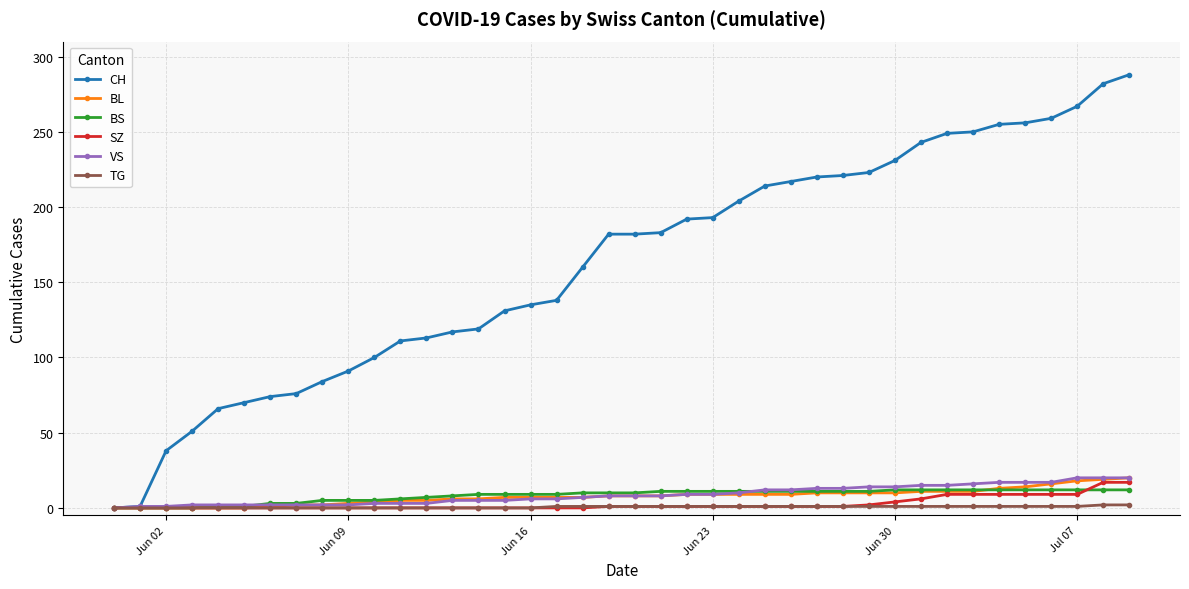

Which series has the largest range (max minus min)?

CH